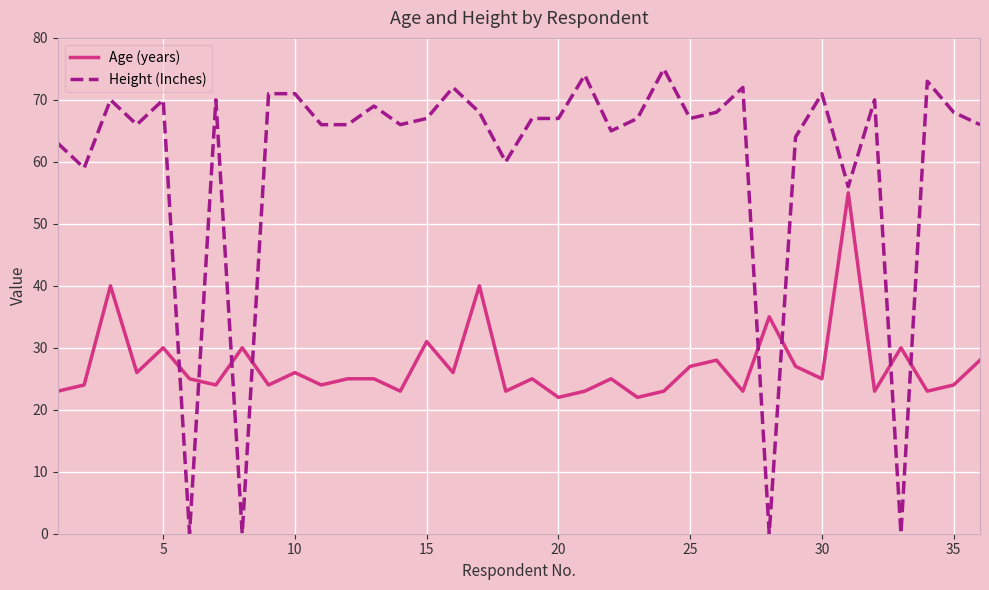

What is the lowest value of the Age (years) series?

22